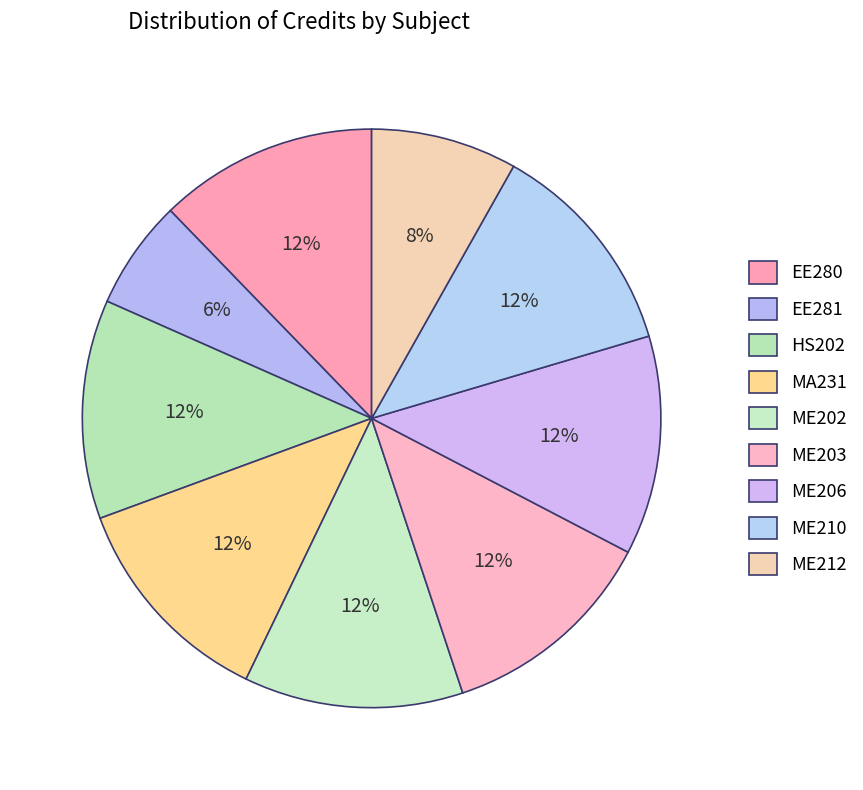

True or false: ME210 accounts for 12% of the total.

True